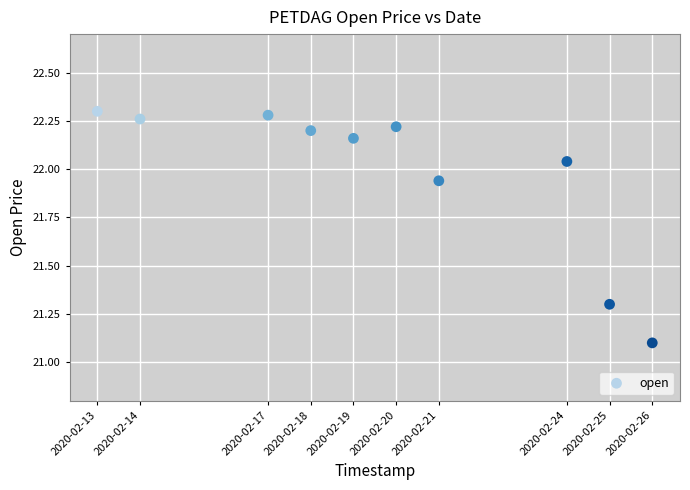

What Y value in the scatter plot is closest to 21?

21.1